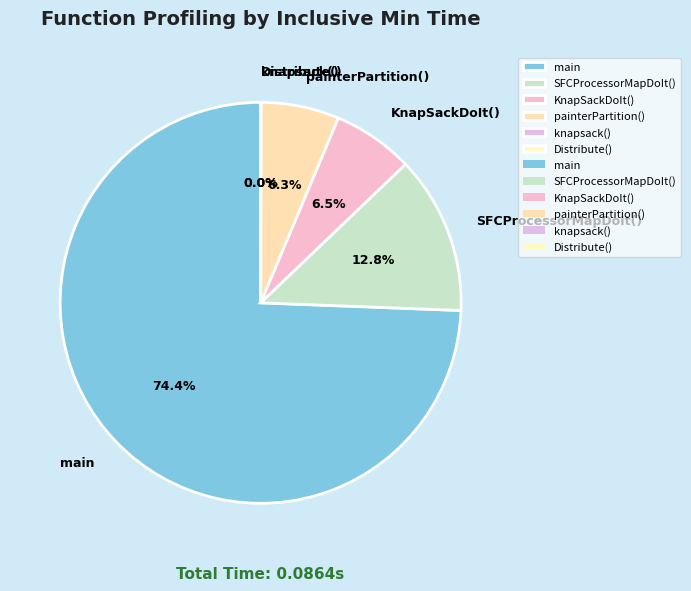

Is there a majority slice in this chart?

Yes